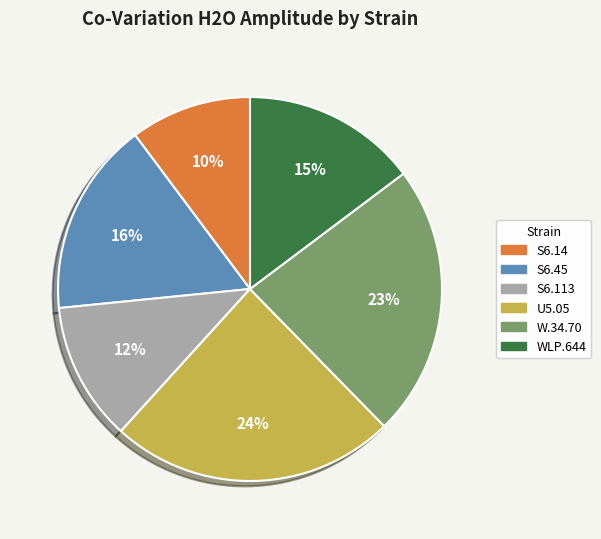

To the nearest percent, what is the average slice percentage?

17%